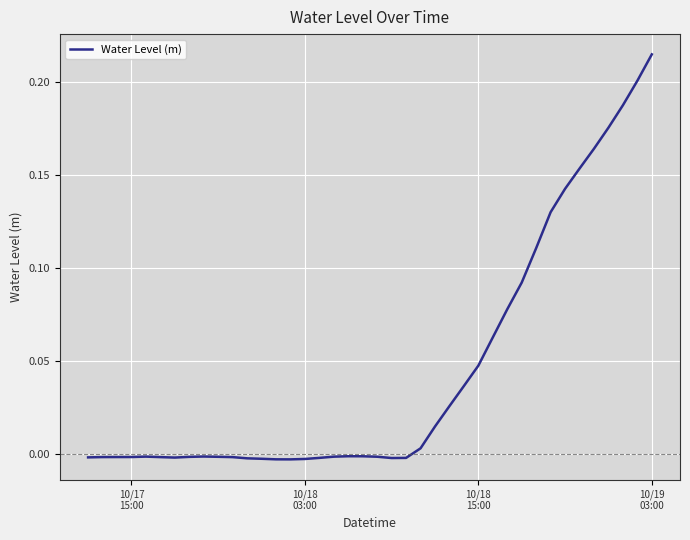

How many interior local valleys (lower than both neighbors) does the data have?

3